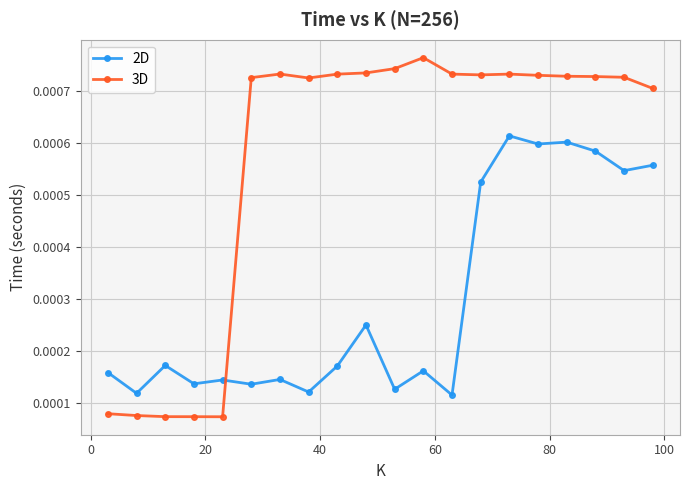

At how many categories does at least one series exceed 0?

20